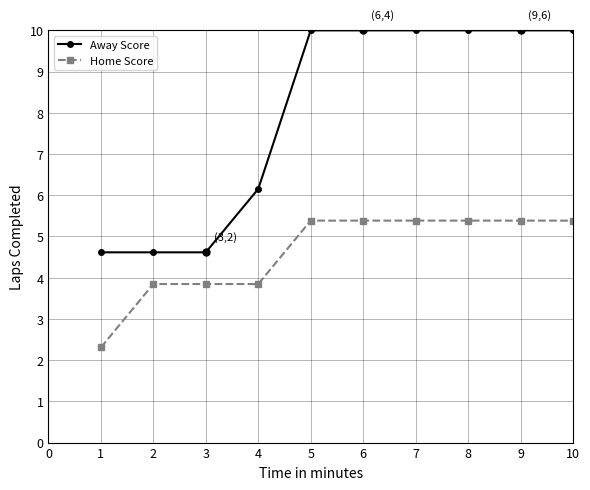

Where does the Home Score series first go above 5?

5